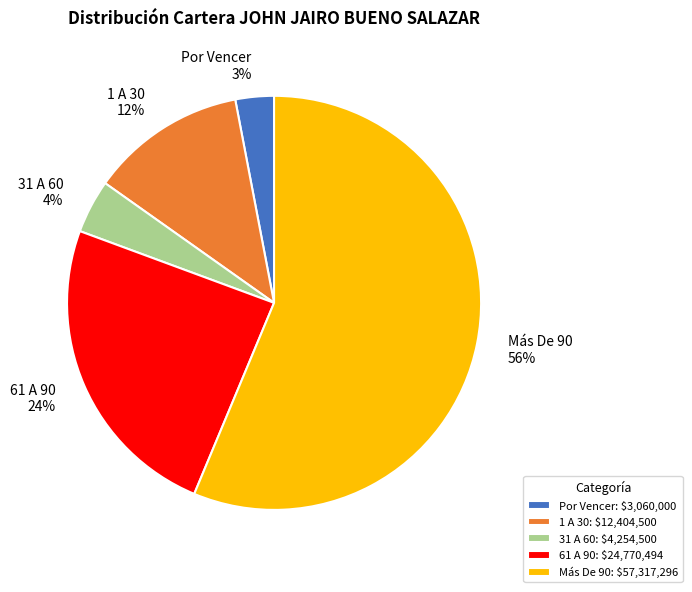

How many slices are in this pie chart?

5